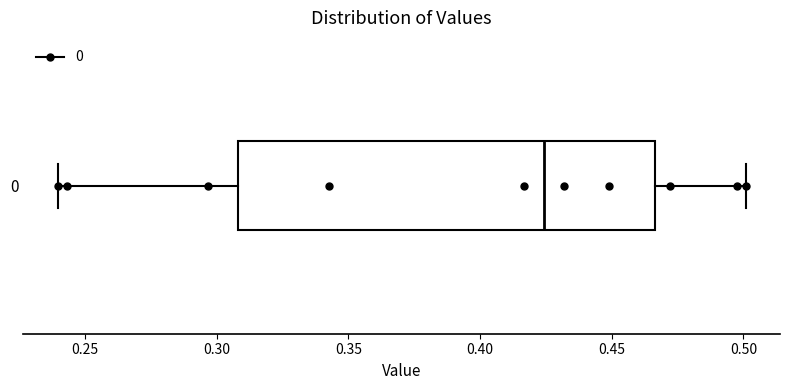

Read this box plot against the x-axis: the position of the median line, the range covered by the box, and the ends of both whiskers. The values are not printed on the chart, so give them approximately, as read against the axis.

median 0.425, box 0.310 to 0.465, whiskers 0.240 to 0.500